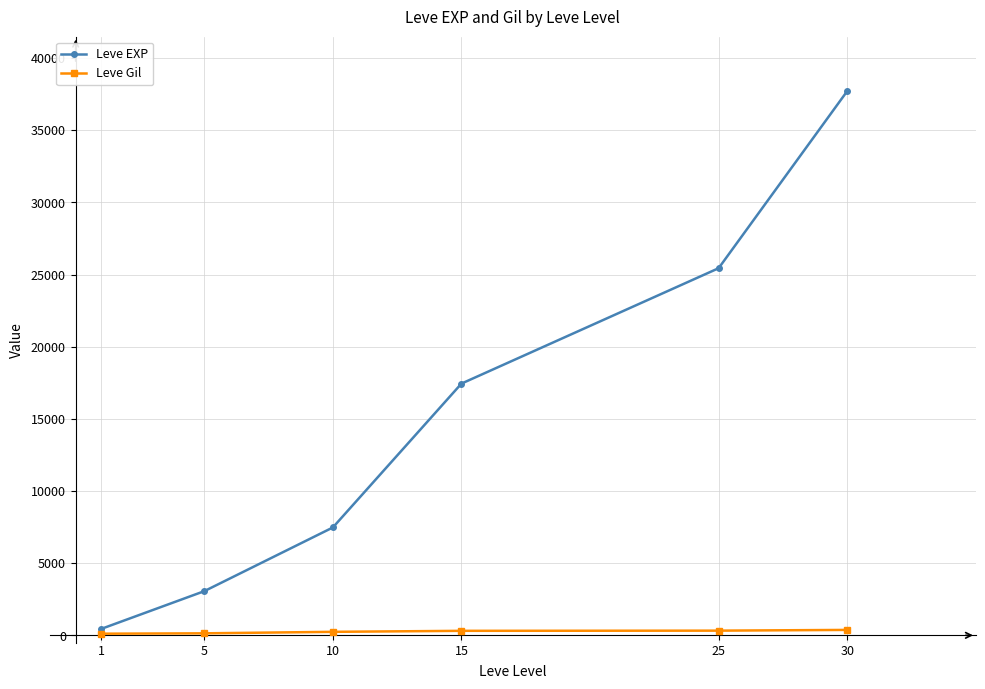

Which series has the largest total across all categories?

Leve EXP